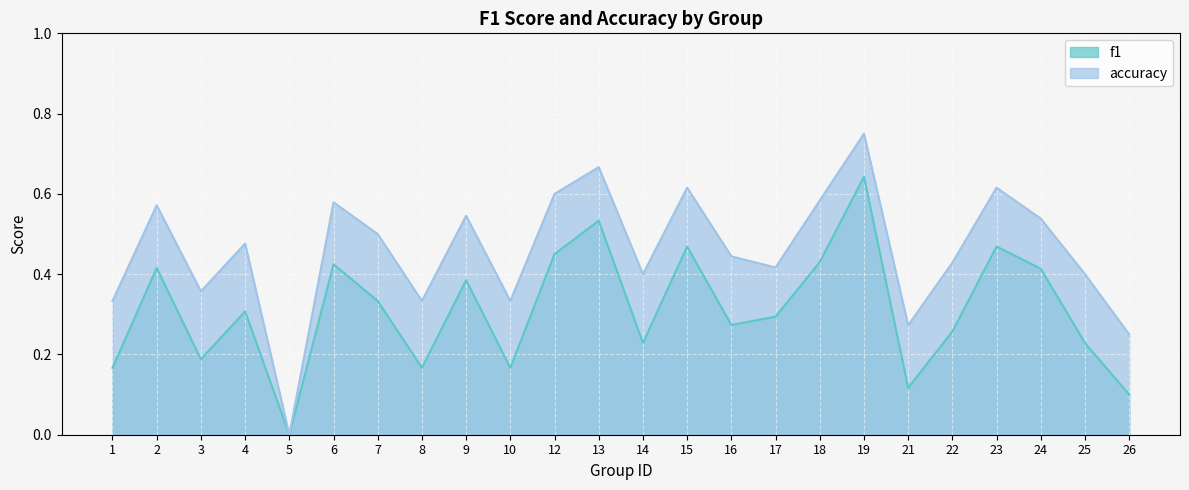

Is it true that accuracy equals 0.3 at 23?

False